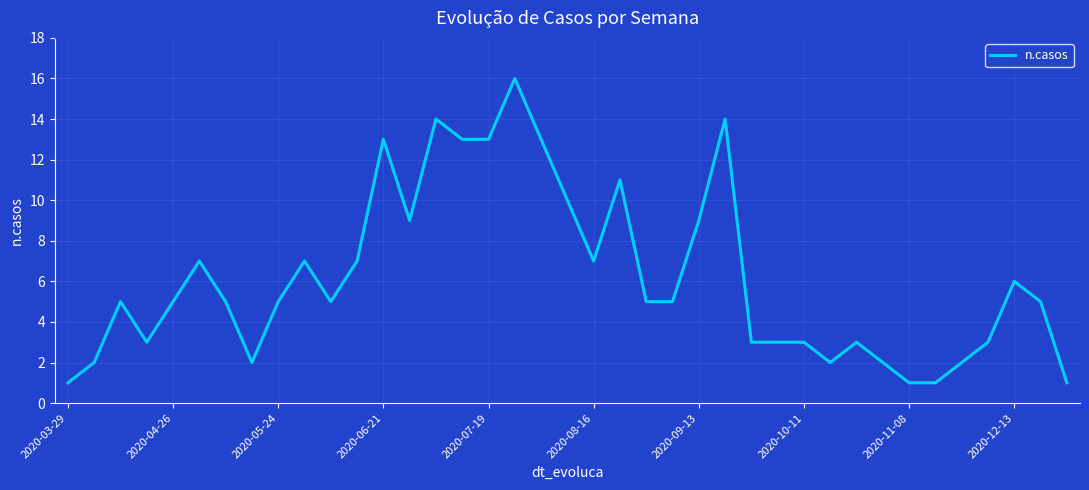

What is the maximum value shown in the chart?

16